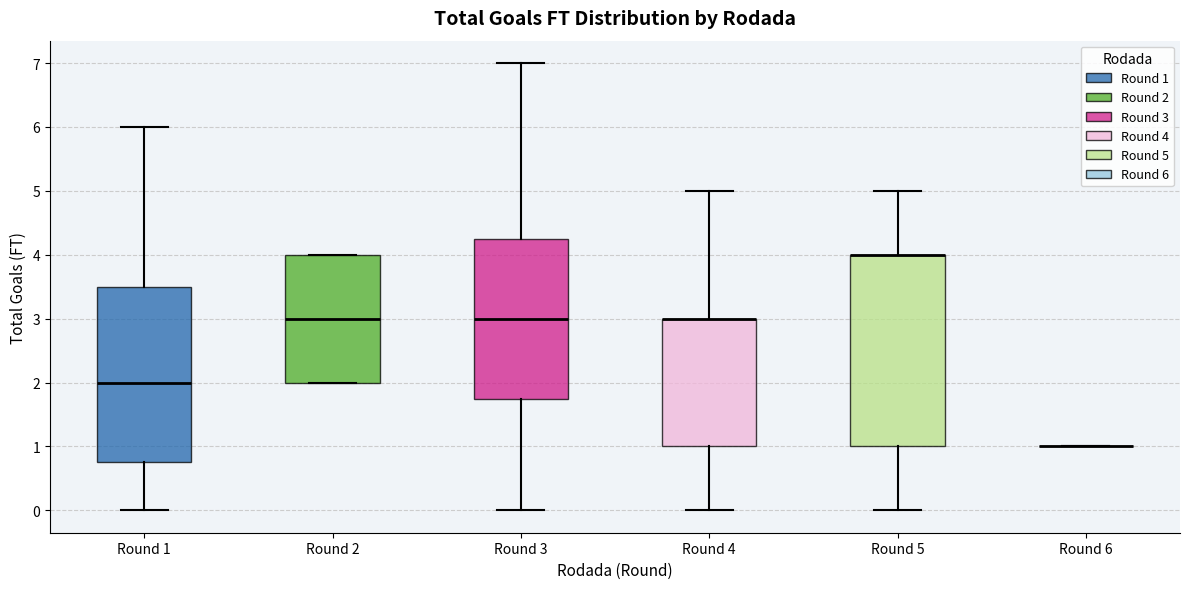

Reading left to right, transcribe this box plot: for each box, give where its median line is, the range the box spans, and where its two whiskers end, as read against the y-axis. The values are not printed on the chart, so give them approximately, as read against the axis.

Round 1: median 2.0, box 0.8 to 3.5, whiskers 0.0 to 6.0
Round 2: median 3.0, box 2.0 to 4.0, whiskers 2.0 to 4.0
Round 3: median 3.0, box 1.8 to 4.3, whiskers 0.0 to 7.0
Round 4: median 3.0 (drawn on the box's upper edge), box 1.0 to 3.0, whiskers 0.0 to 5.0
Round 5: median 4.0 (drawn on the box's upper edge), box 1.0 to 4.0, whiskers 0.0 to 5.0
Round 6: box collapsed to a line at 1.0, whiskers 1.0 to 1.0